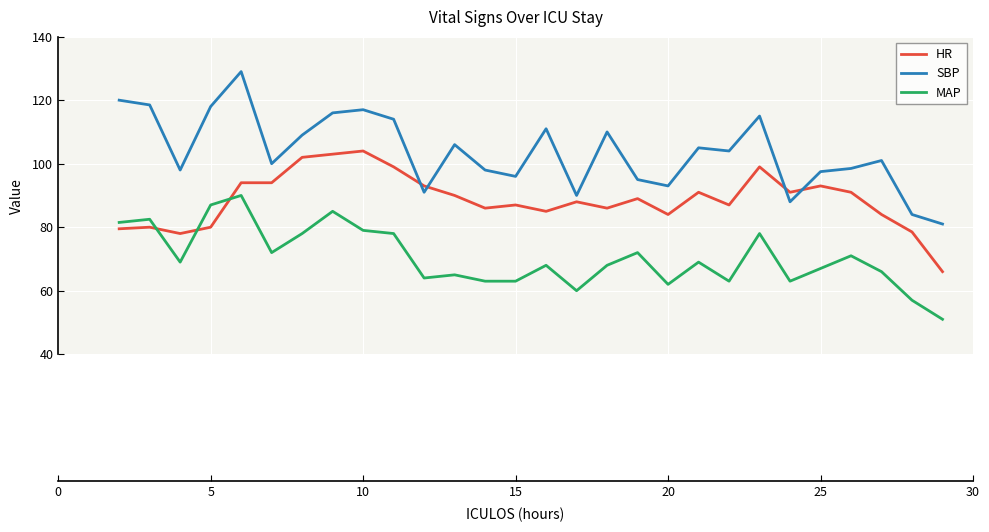

List the series in order of their peak value, lowest first.

MAP, HR, SBP